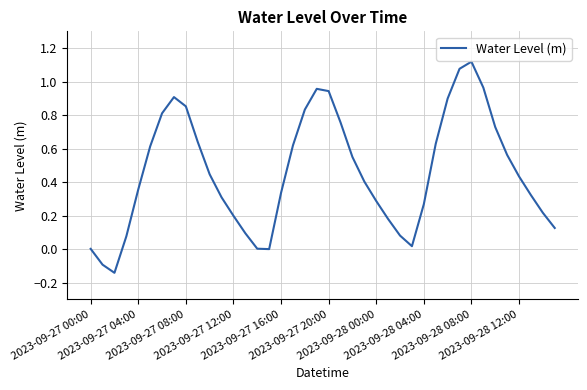

What is the difference between the maximum and minimum values?

1.3